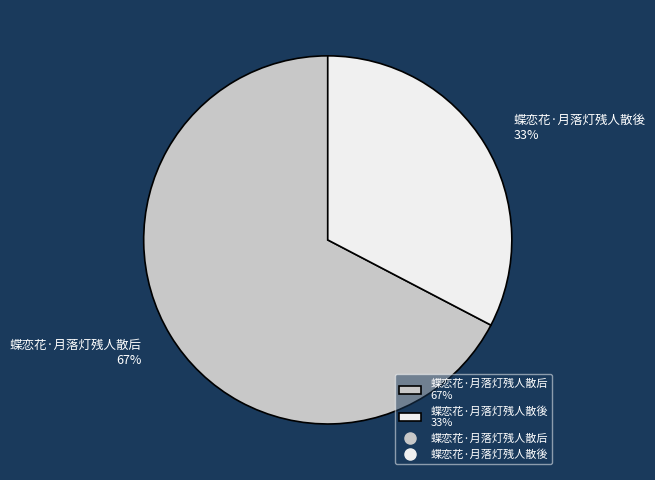

What percentage is the 蝶恋花·月落灯残人散后 slice, to the nearest percent?

67%